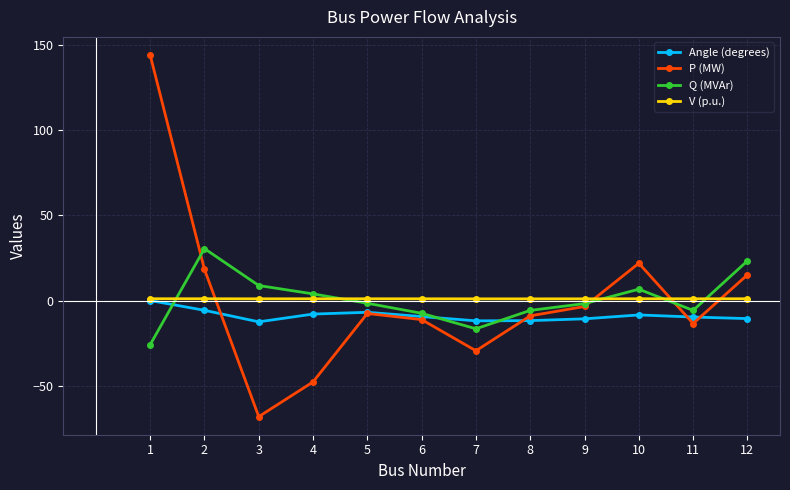

Where do V (p.u.) and P (MW) first cross each other?

2 and 3